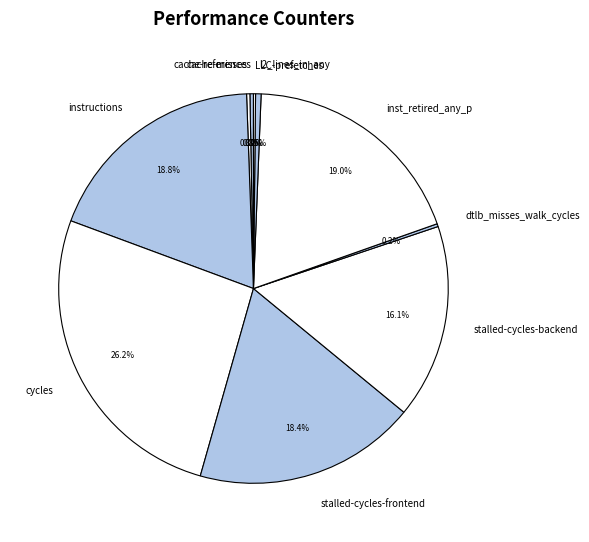

Which category has the biggest portion of the pie?

cycles